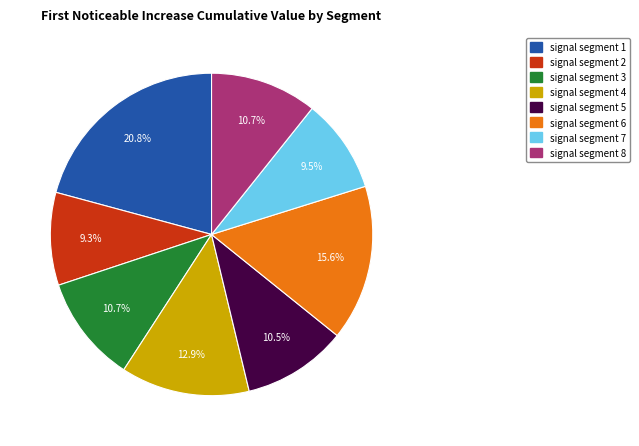

To the nearest percent, what is the difference between the signal segment 6 and signal segment 4 slice percentages?

3%